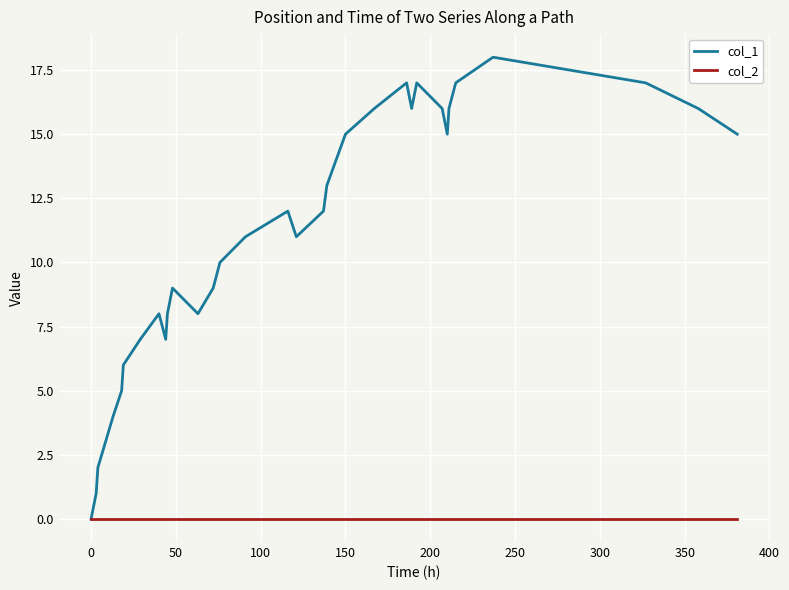

Which series has the widest spread of values?

col_1